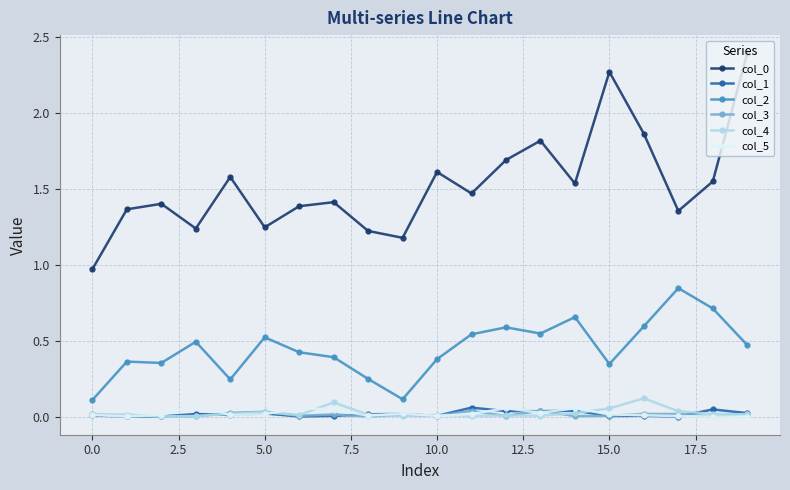

At how many categories does at least one series exceed 1?

19